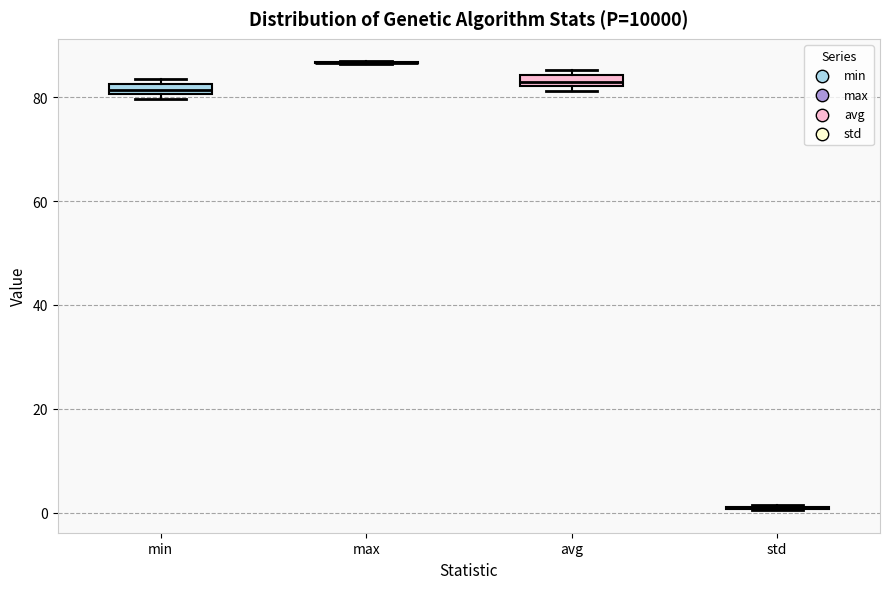

Where is the lower edge of the box for avg on the y-axis? The values are not printed on the chart, so give them approximately, as read against the axis.

82